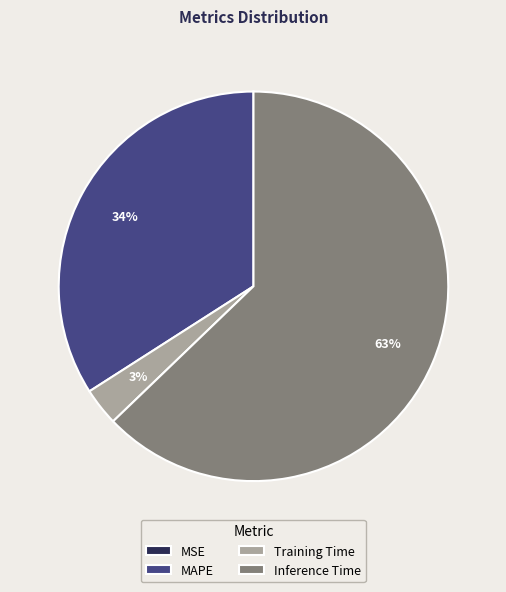

Which slice is the largest?

Inference Time